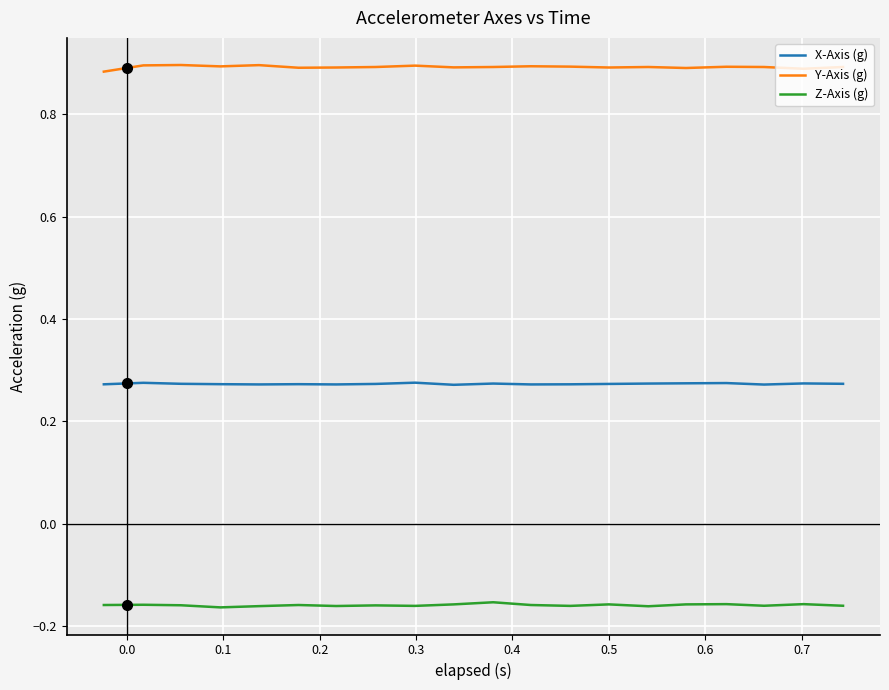

What are all the series names shown in the legend?

X-Axis (g), Y-Axis (g), Z-Axis (g)